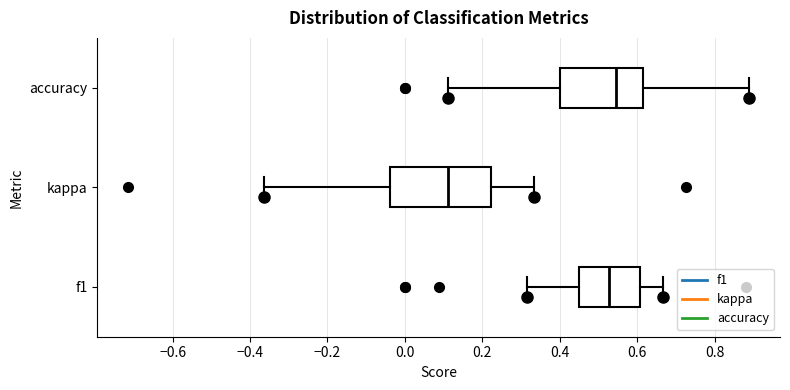

Reading bottom to top, transcribe this box plot: for each box, give where its median line is, the range the box spans, and where its two whiskers end, as read against the x-axis. The values are not printed on the chart, so give them approximately, as read against the axis.

f1: median 0.52, box 0.44 to 0.60, whiskers 0.32 to 0.66
kappa: median 0.12, box -0.04 to 0.22, whiskers -0.36 to 0.34
accuracy: median 0.54, box 0.40 to 0.62, whiskers 0.12 to 0.88